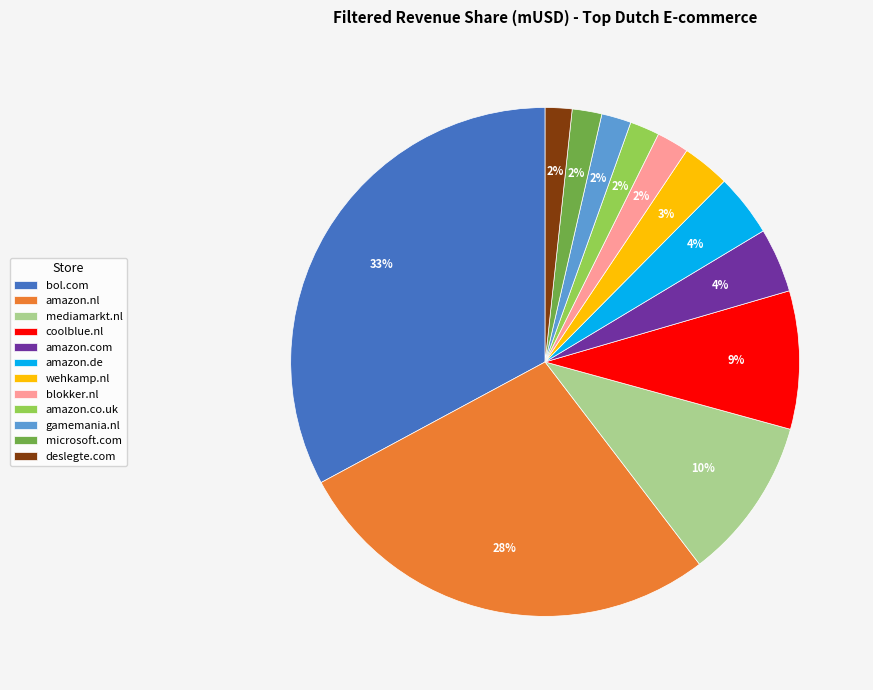

Is amazon.co.uk the majority of the pie?

No